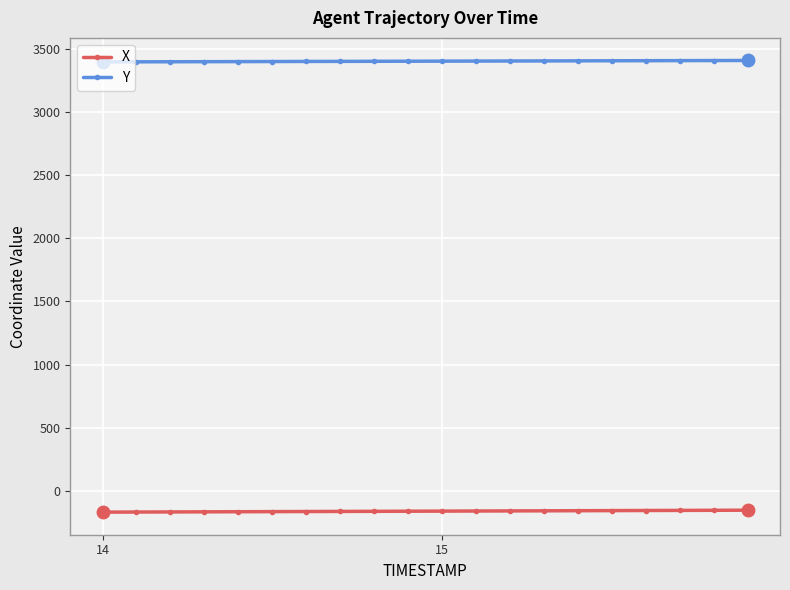

Rank the series by their average value, from lowest to highest.

X, Y